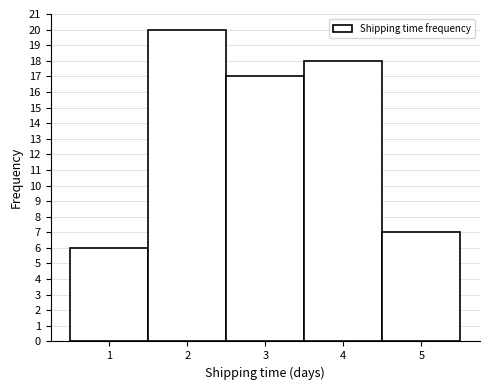

Reading left to right, list every bar in this chart as the range it spans on the x-axis followed by its height. The values are not printed on the chart, so give them approximately, as read against the axis.

0.5 to 1.5: 6
1.5 to 2.5: 20
2.5 to 3.5: 17
3.5 to 4.5: 18
4.5 to 5.5: 7